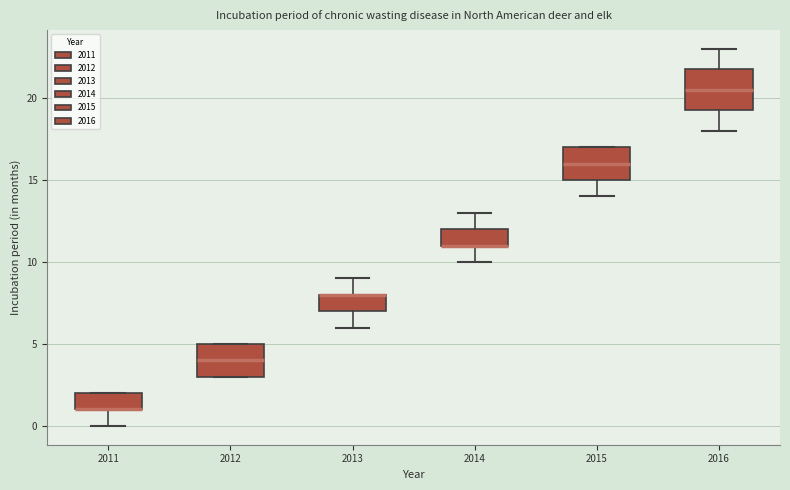

Reading left to right, transcribe this box plot: for each box, give where its median line is, the range the box spans, and where its two whiskers end, as read against the y-axis. The values are not printed on the chart, so give them approximately, as read against the axis.

2011: median 1.0 (drawn on the box's lower edge), box 1.0 to 2.0, whiskers 0.0 to 2.0
2012: median 4.0, box 3.0 to 5.0, whiskers 3.0 to 5.0
2013: median 8.0 (drawn on the box's upper edge), box 7.0 to 8.0, whiskers 6.0 to 9.0
2014: median 11.0 (drawn on the box's lower edge), box 11.0 to 12.0, whiskers 10.0 to 13.0
2015: median 16.0, box 15.0 to 17.0, whiskers 14.0 to 17.0
2016: median 20.5, box 19.5 to 22.0, whiskers 18.0 to 23.0